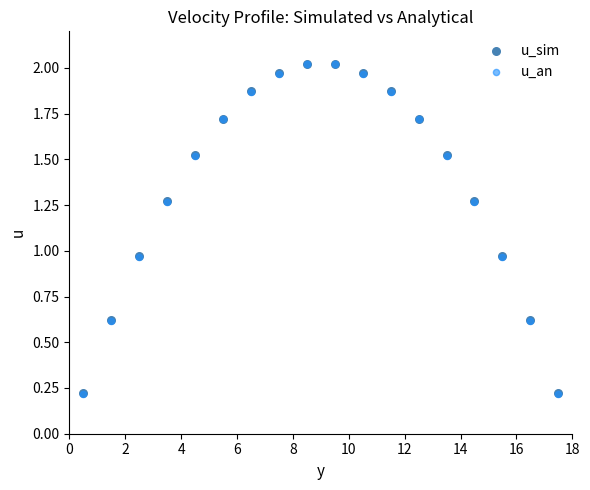

What are all the series names shown in the legend?

u_sim, u_an